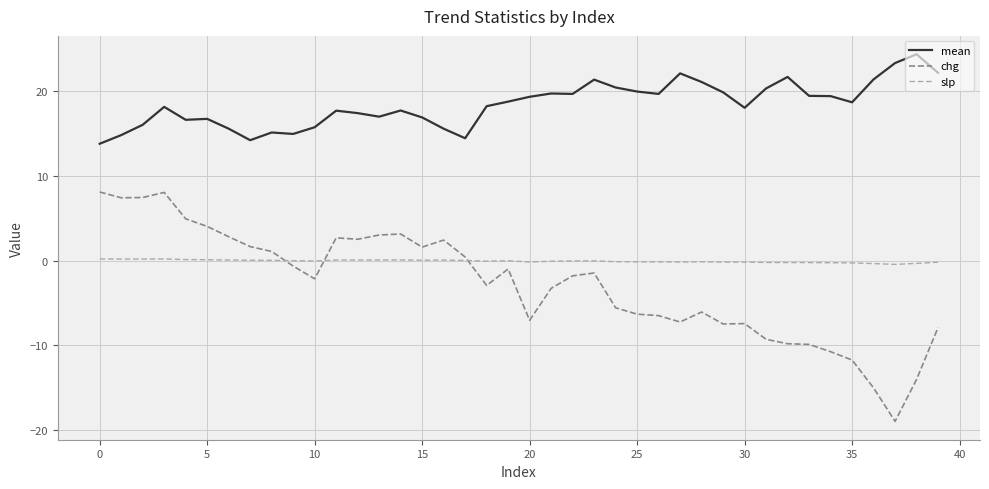

What is the smallest value displayed?

-19.0